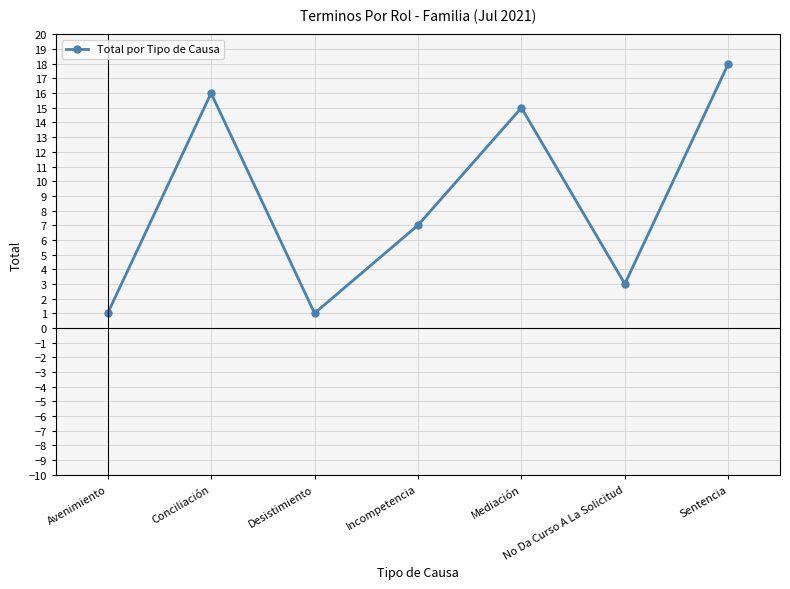

How many values are below 7?

3